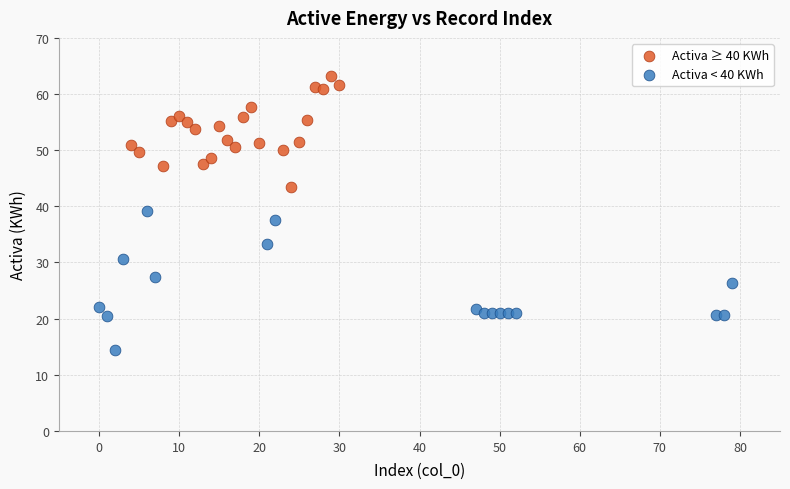

Which series contains the lowest Y value?

Activa < 40 KWh